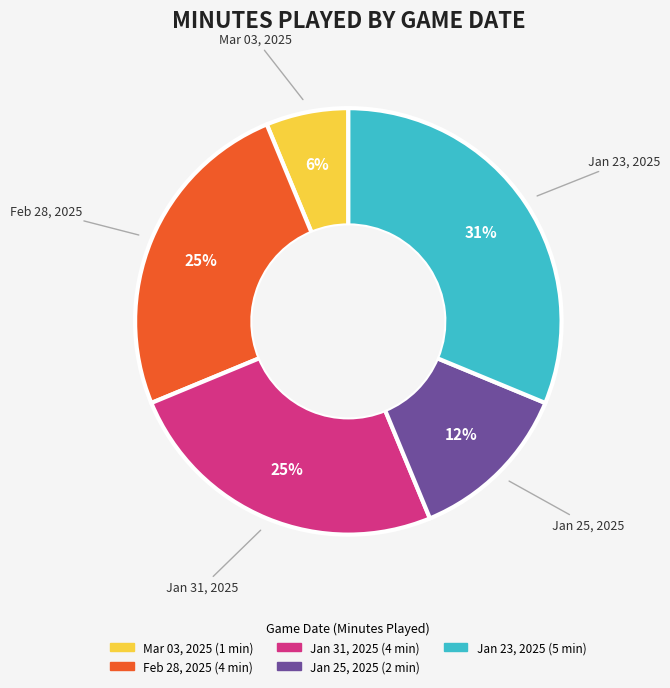

What is the smallest slice in the pie chart?

Mar 03, 2025